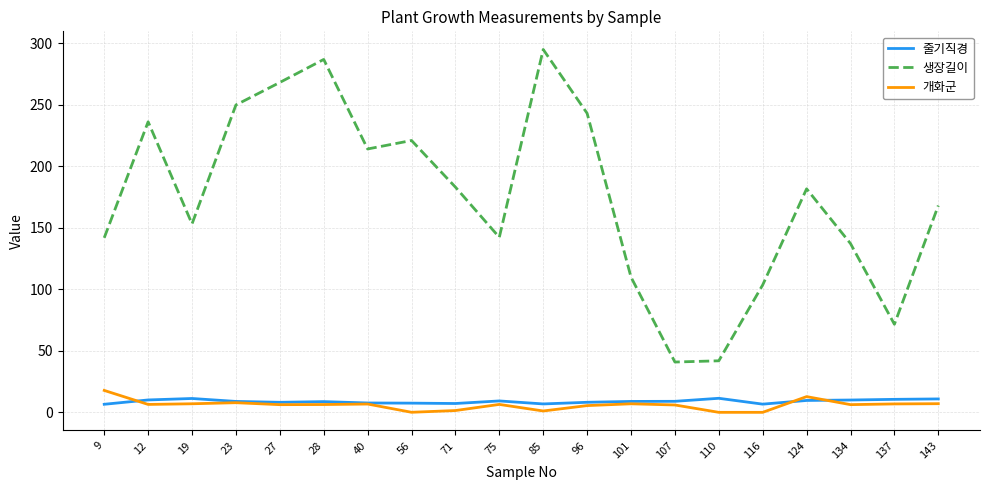

How many interior local valleys does the 생장길이 series have?

5